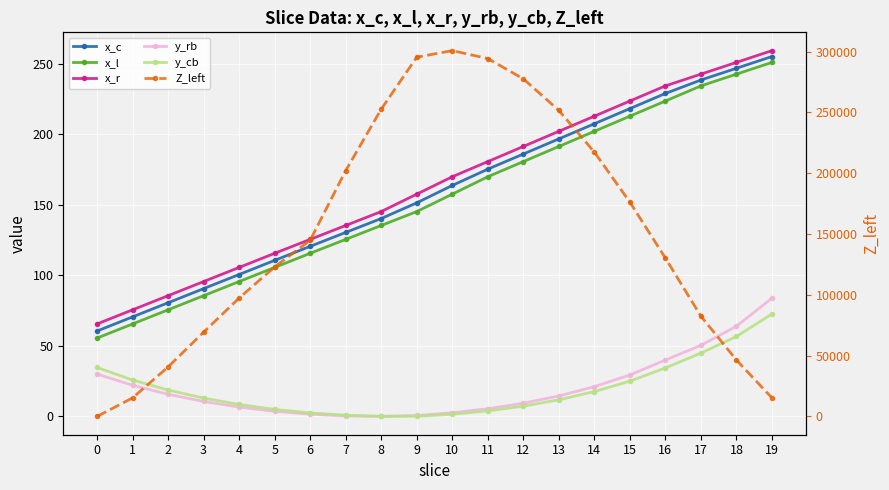

List the labels in order of x_l value, largest first.

19, 18, 17, 16, 15, 14, 13, 12, 11, 10, 9, 8, 7, 6, 5, 4, 3, 2, 1, 0